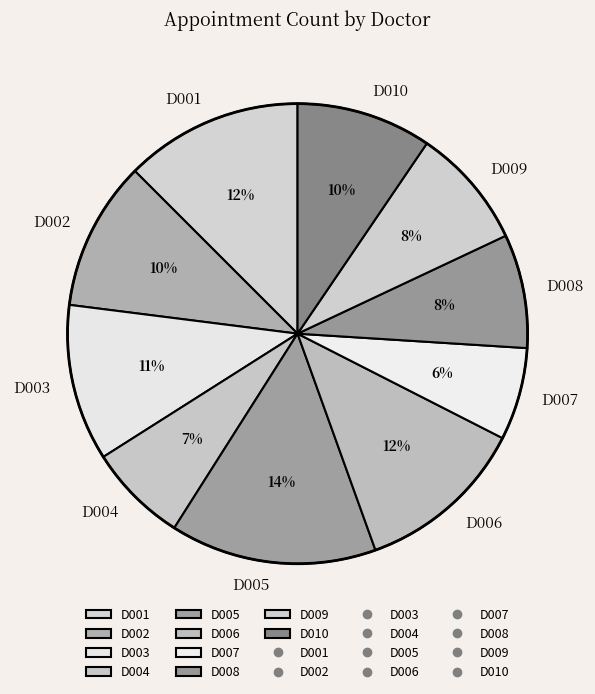

Is it true that D004 is 21% of the pie?

False